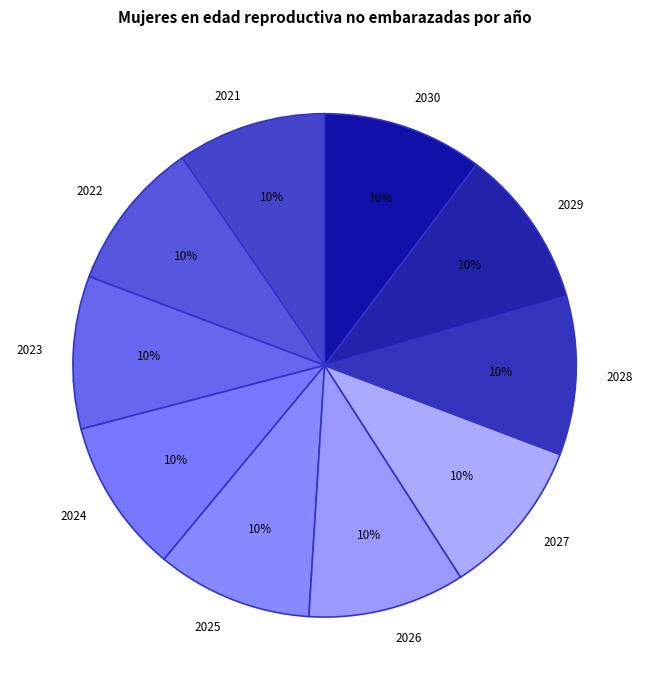

To the nearest percent, what is the combined percentage of 2024 and 2027?

20%